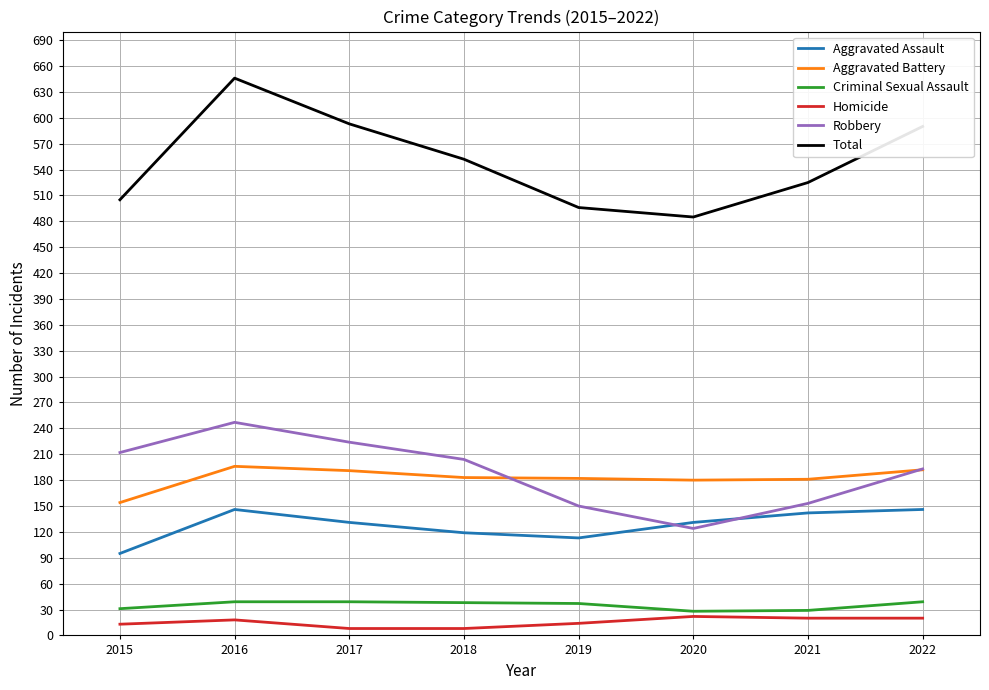

At 2015, list the series in order from largest to smallest.

Total, Robbery, Aggravated Battery, Aggravated Assault, Criminal Sexual Assault, Homicide